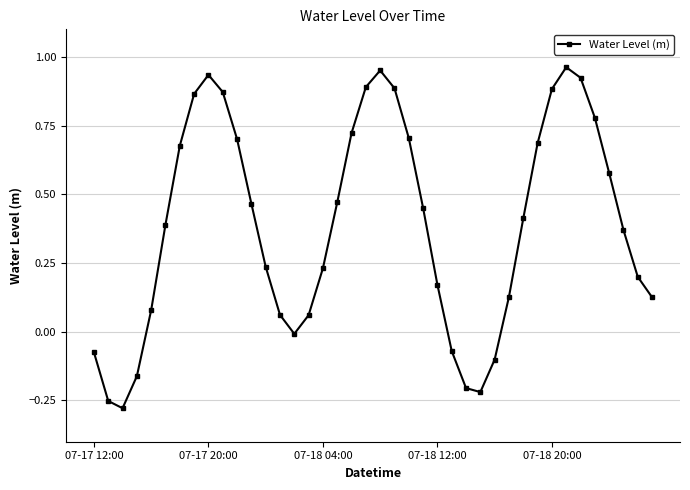

How many interior local valleys (lower than both neighbors) does the data have?

3